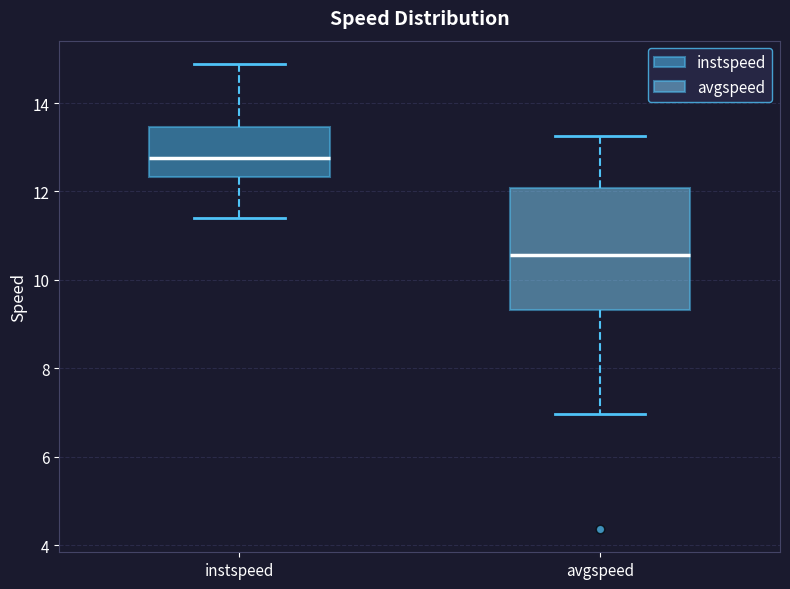

Which box is the tallest, from its lower edge to its upper edge?

avgspeed